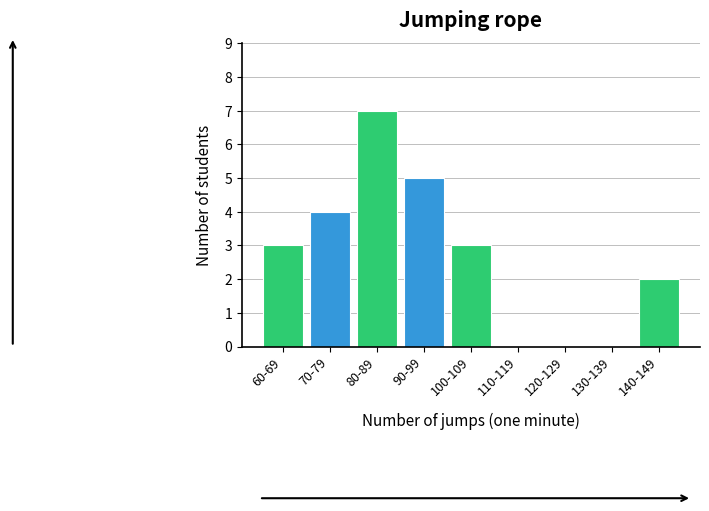

Reading right to left, list all the values displayed in this chart.

140-149=2	130-139=0	120-129=0	110-119=0	100-109=3	90-99=5	80-89=7	70-79=4	60-69=3